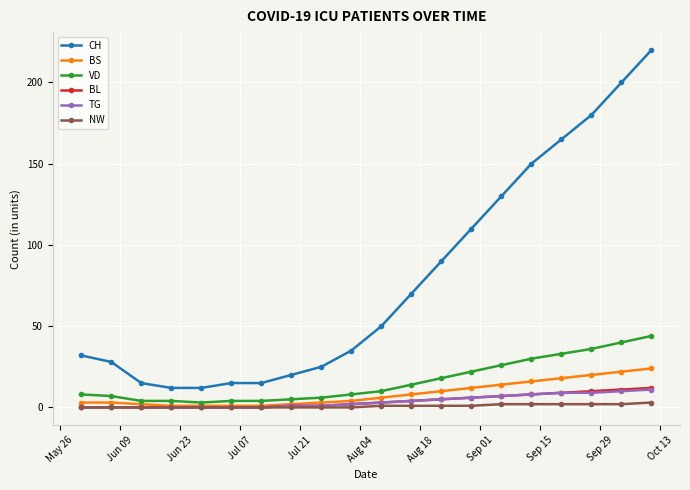

What is the maximum value shown in the chart?

220